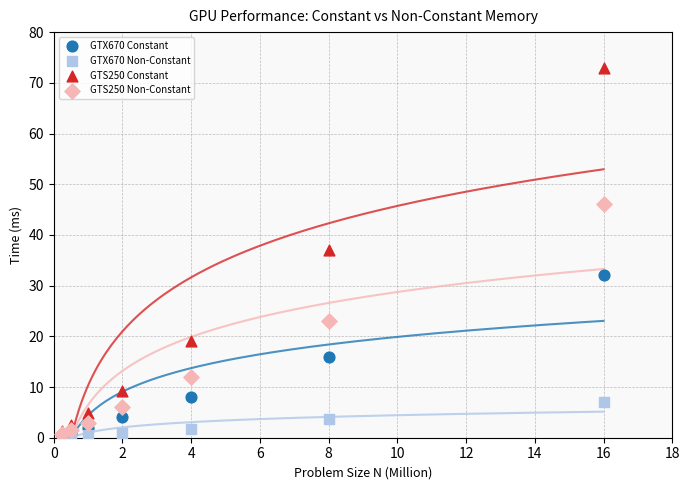

What are all the series names shown in the legend?

GTX670 Constant, GTX670 Non-Constant, GTS250 Constant, GTS250 Non-Constant